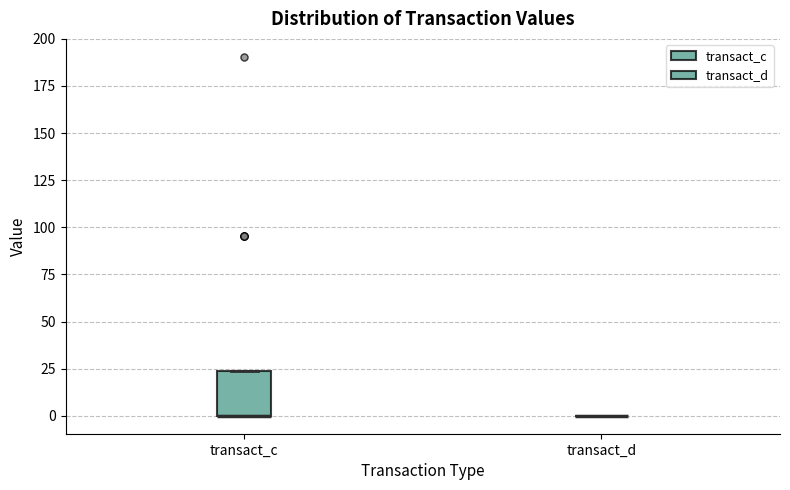

Which box is the tallest, from its lower edge to its upper edge?

transact_c